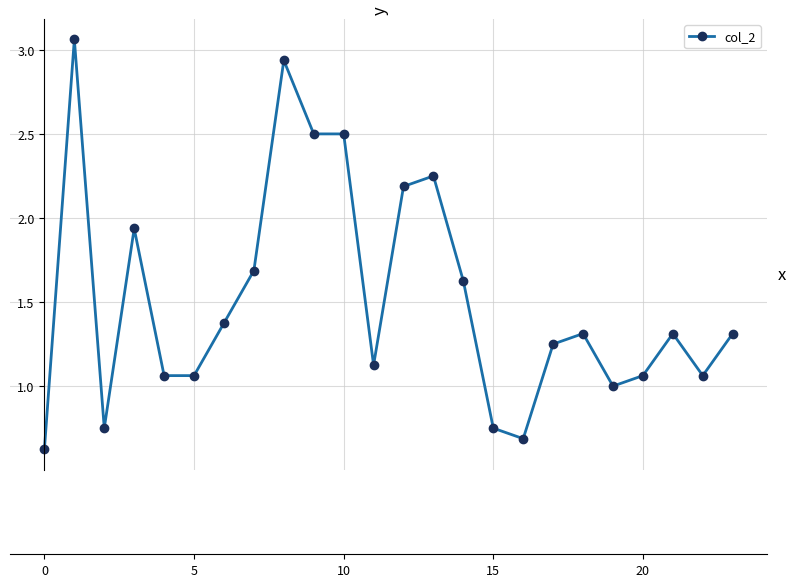

What is the sum of all values?

36.4